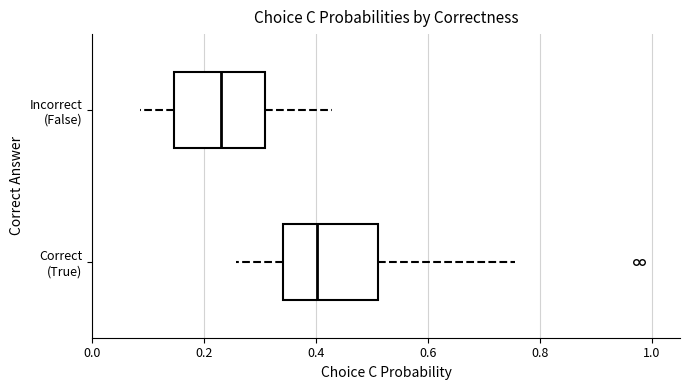

Reading bottom to top, read every box against the x-axis: the position of its median line, the range the box covers, and the ends of its whiskers. The values are not printed on the chart, so give them approximately, as read against the axis.

Correct (True): median 0.40, box 0.34 to 0.52, whiskers 0.26 to 0.76
Incorrect (False): median 0.22, box 0.14 to 0.30, whiskers 0.08 to 0.42